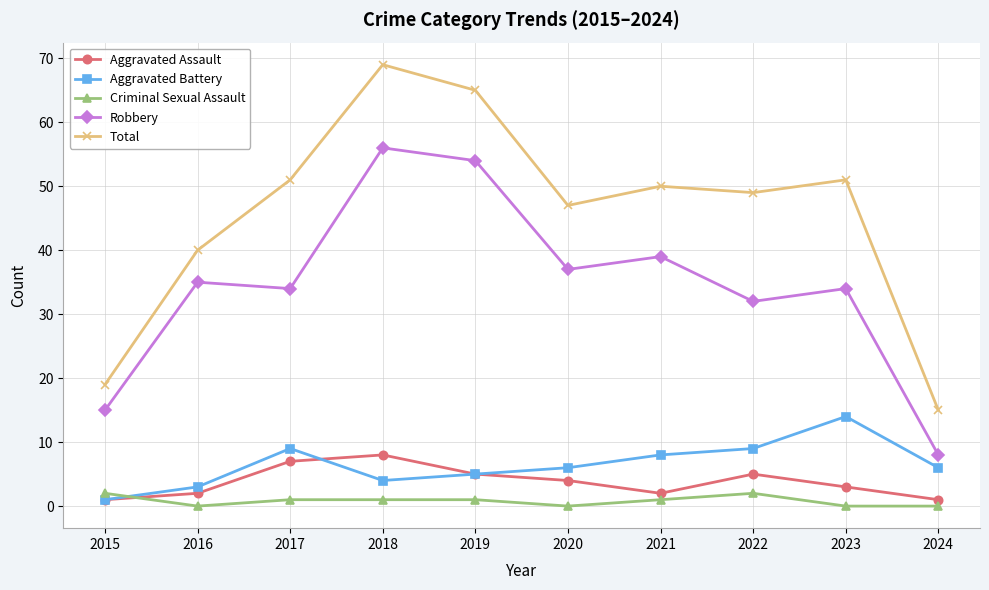

Which series has the widest spread of values?

Total